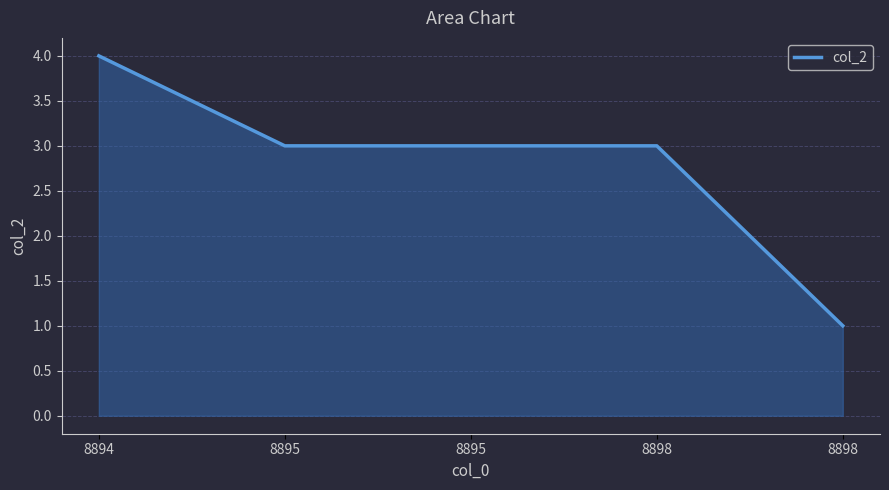

What is the difference between the maximum and second lowest values?

1